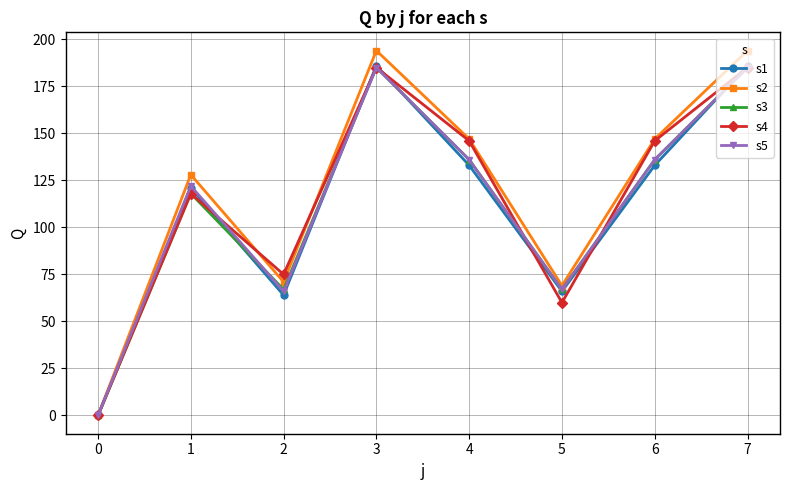

What are all the series names shown in the legend?

s1, s2, s3, s4, s5